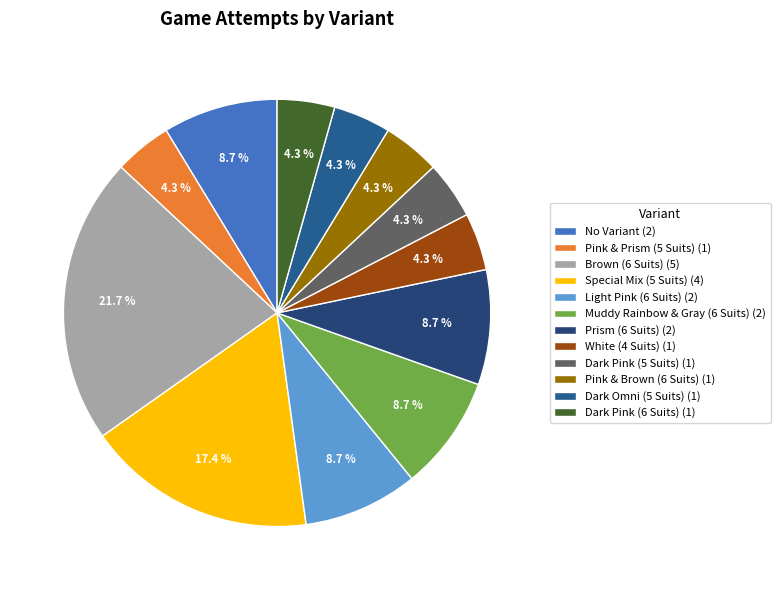

What percentage is the Dark Omni (5 Suits) slice, to the nearest percent?

4%